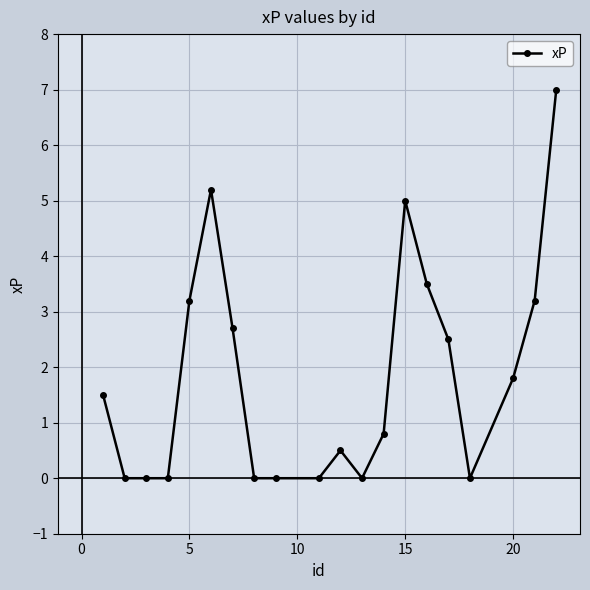

True or false: there are more than 0 points higher than both neighbors.

True